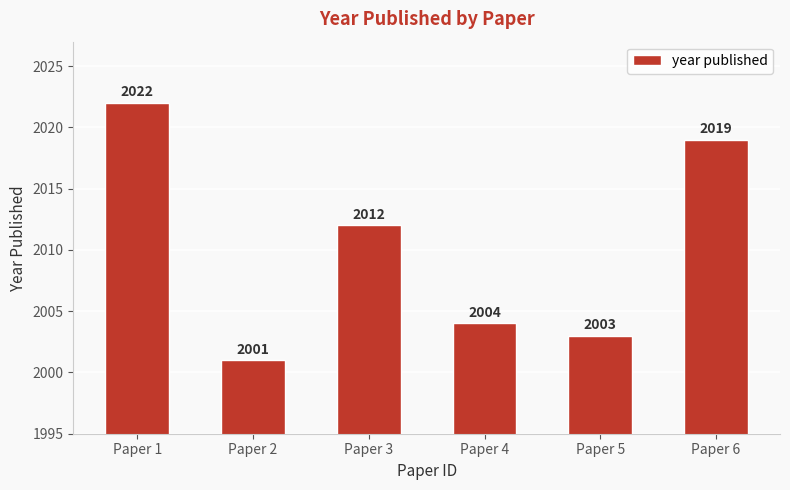

What is the sum of the values at Paper 1 and Paper 2?

4023